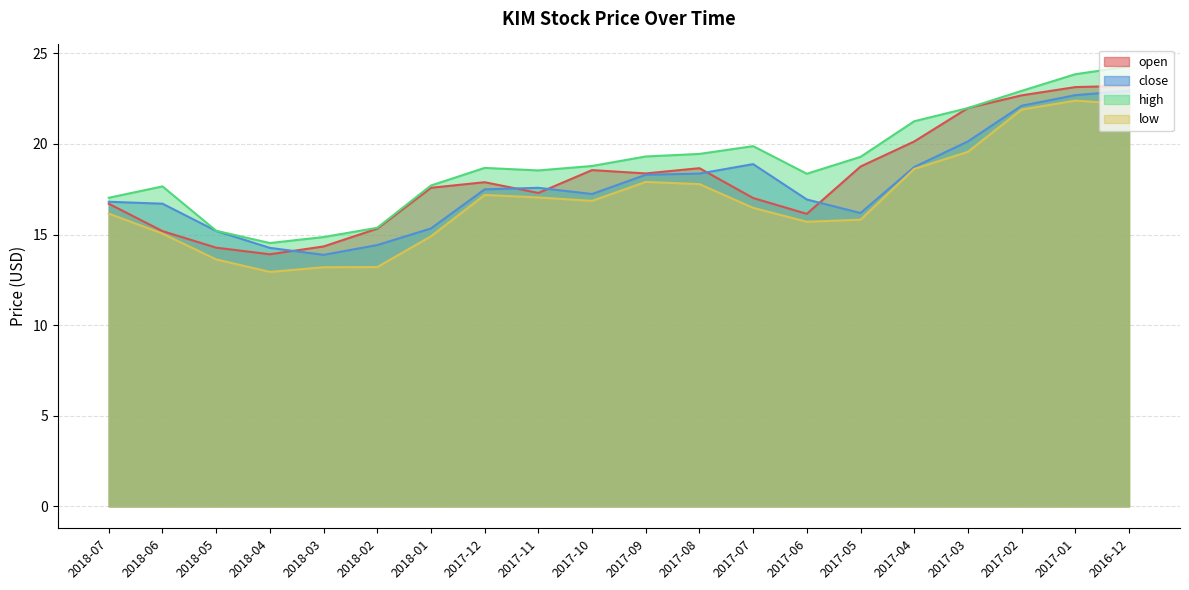

How many interior local peaks does the close series have?

2